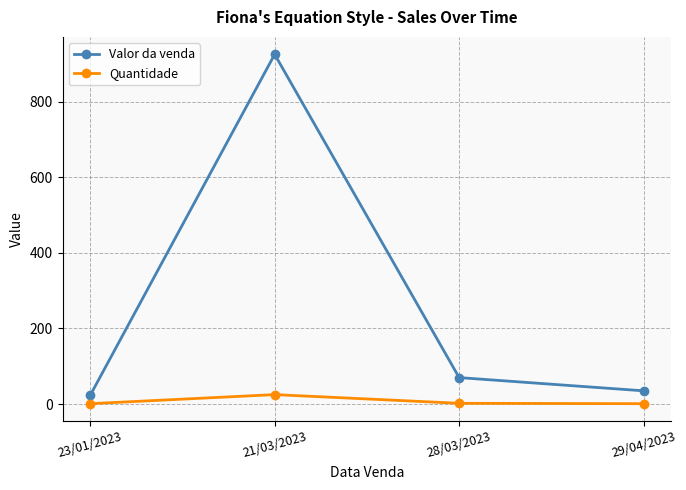

How many interior local peaks does the Valor da venda series have?

1